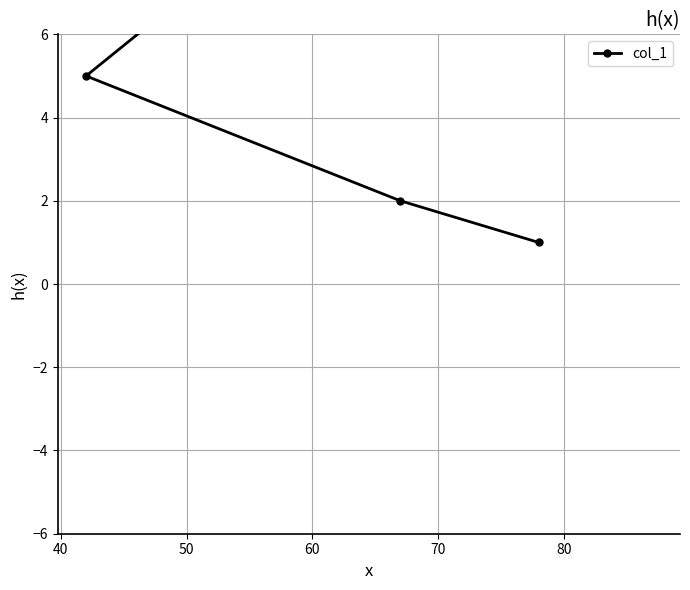

Does the chart display data point markers on the line(s)?

Yes